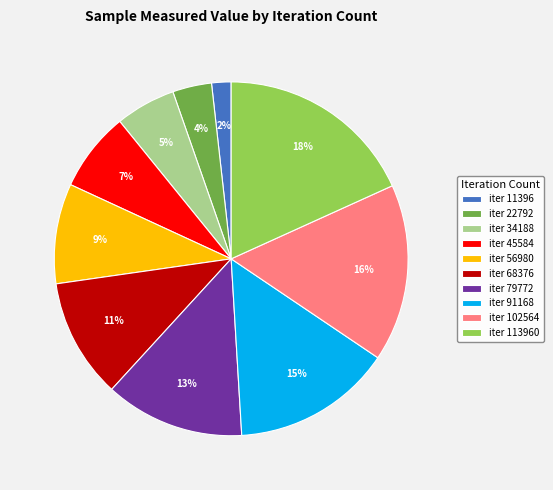

Rank the categories by value from lowest to highest.

iter 11396, iter 22792, iter 34188, iter 45584, iter 56980, iter 68376, iter 79772, iter 91168, iter 102564, iter 113960